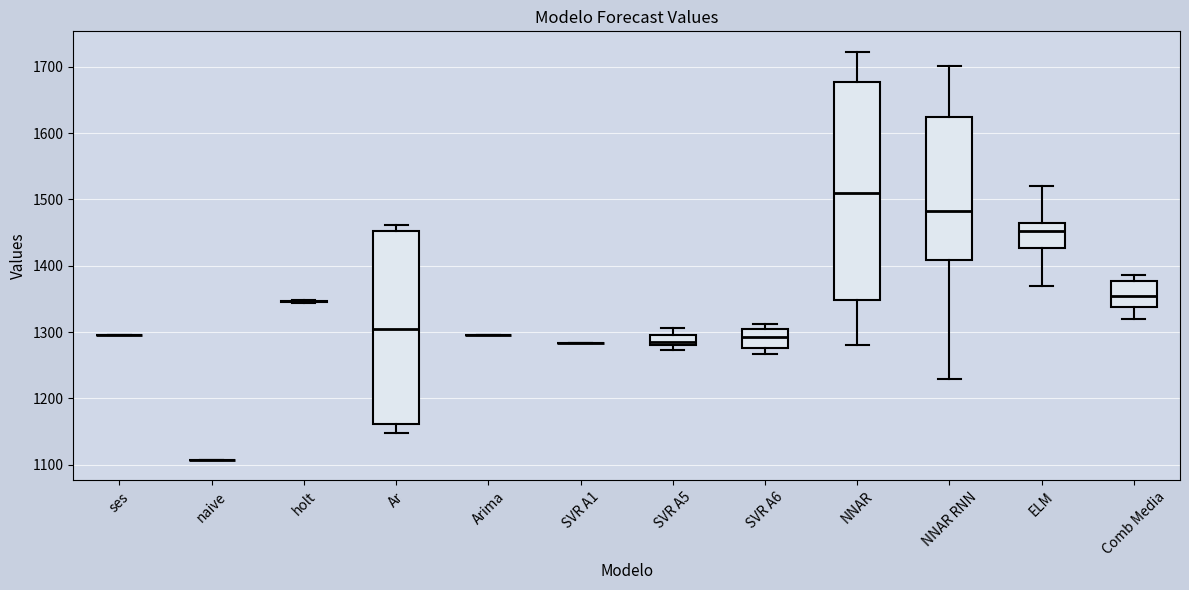

Where is the lower edge of the box for NNAR on the y-axis? The values are not printed on the chart, so give them approximately, as read against the axis.

1350